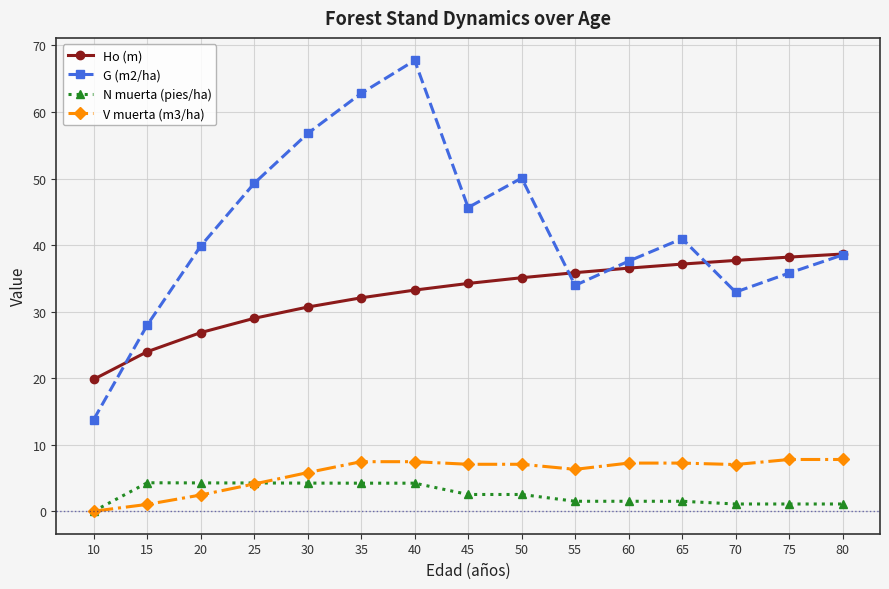

At how many categories does at least one series exceed 30?

13